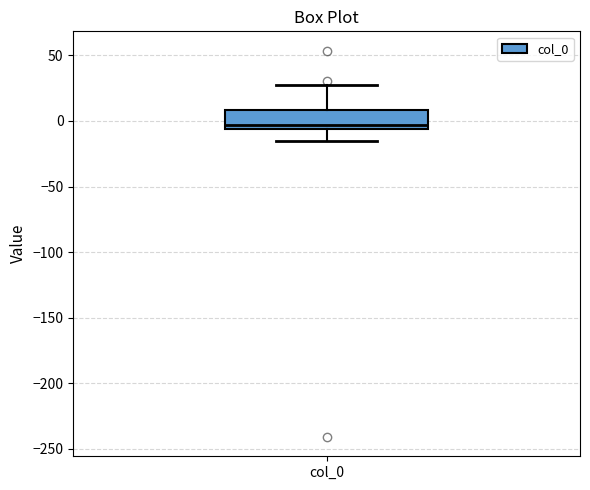

Where does the lower whisker of the box for col_0 end on the y-axis? The values are not printed on the chart, so give them approximately, as read against the axis.

-15